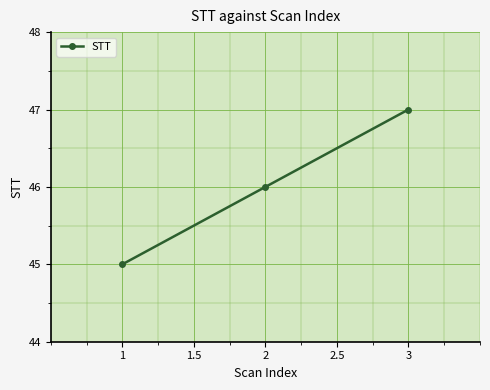

What is the average value?

46